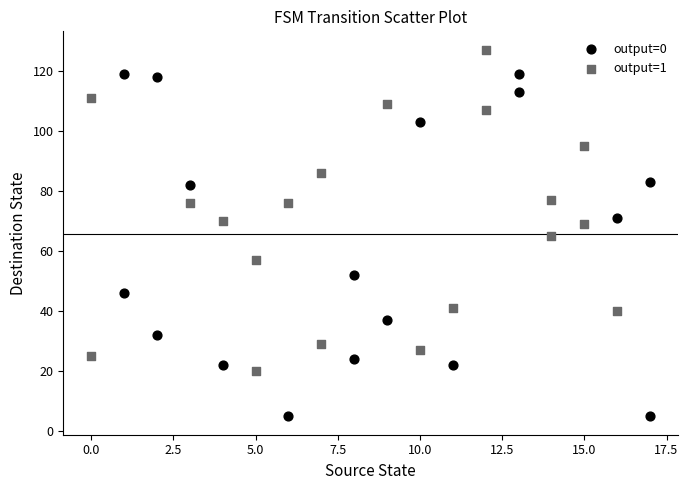

Which series has the largest Y range (max minus min)?

output=0